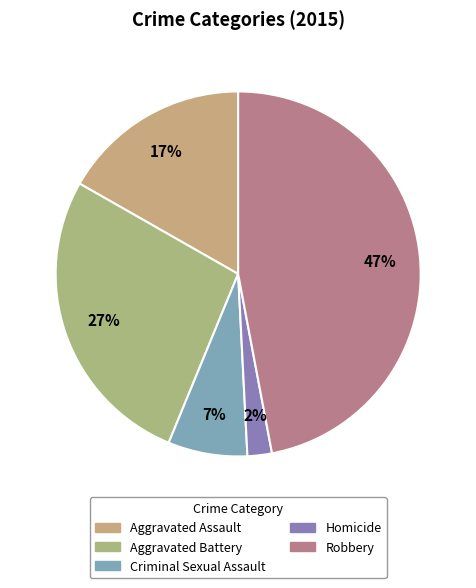

What is the total percentage of Homicide and Aggravated Assault?

18.9%